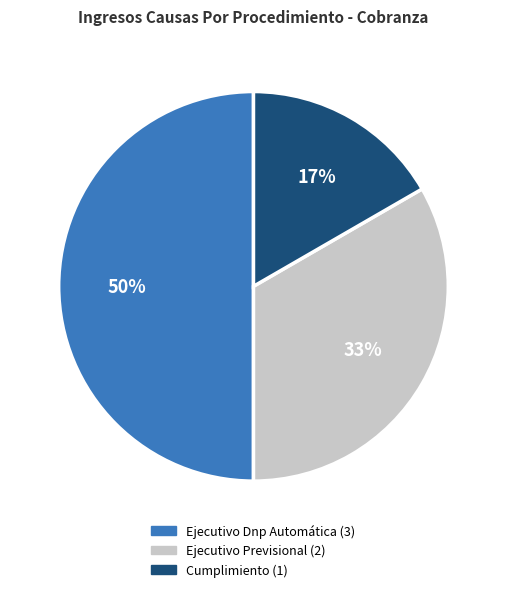

Between Ejecutivo Previsional and Cumplimiento, which is larger?

Ejecutivo Previsional